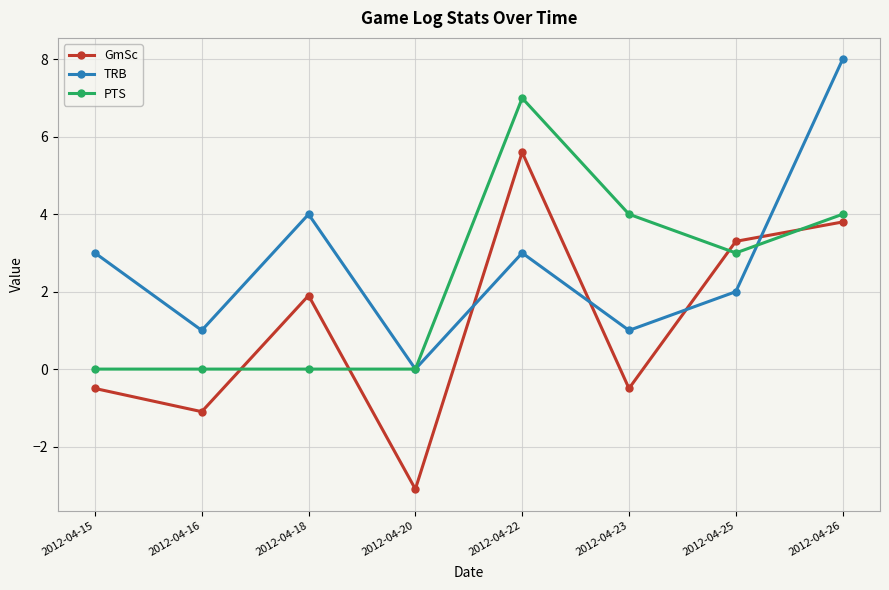

In GmSc, how many points are lower than both neighbors (excluding endpoints)?

3